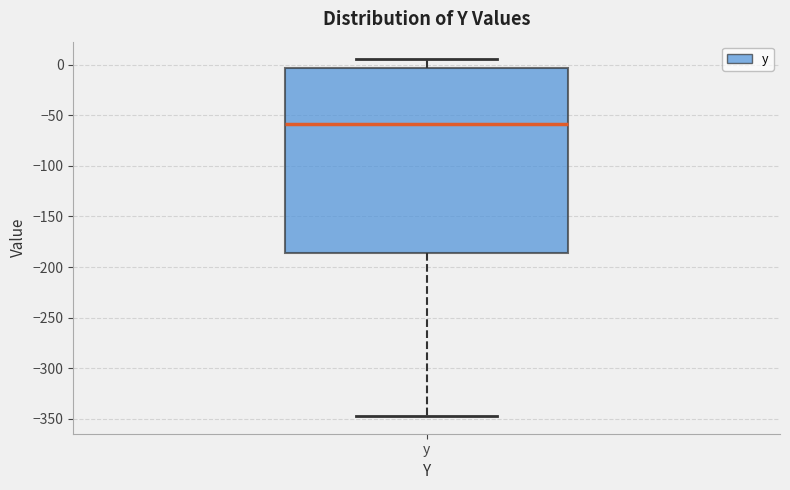

Read this box plot against the y-axis: the position of the median line, the range covered by the box, and the ends of both whiskers. The values are not printed on the chart, so give them approximately, as read against the axis.

median -60, box -185 to -5, whiskers -345 to 5